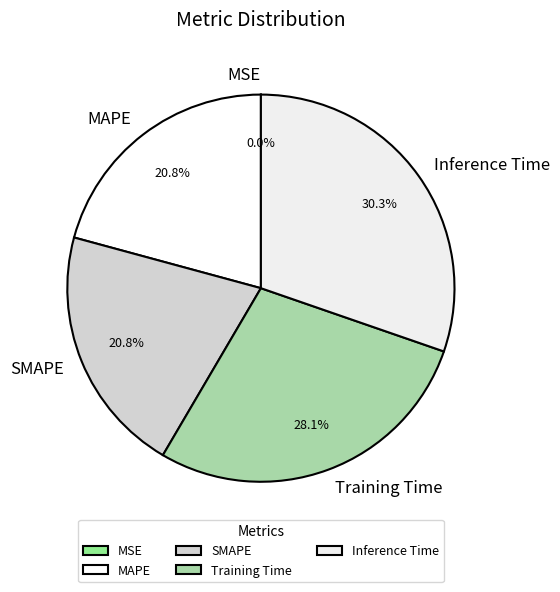

To the nearest percent, what is the combined percentage of Inference Time and Training Time?

58%